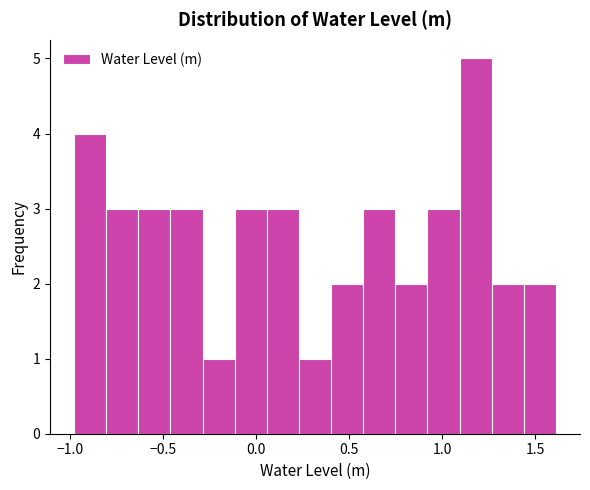

Read against the x-axis, roughly where is the centre of the tallest bar?

1.20